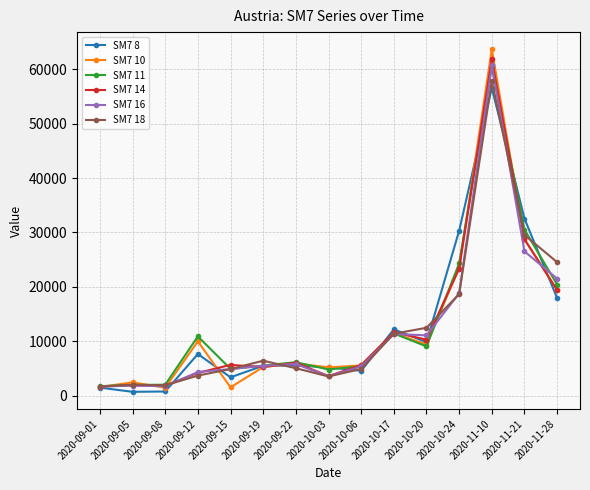

Where is SM7 11 nearest to the value 31100?

2020-11-21